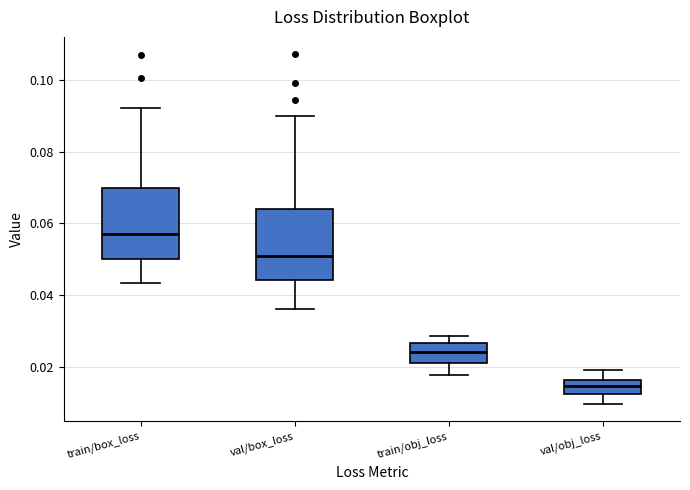

Reading left to right, read every box against the y-axis: the position of its median line, the range the box covers, and the ends of its whiskers. The values are not printed on the chart, so give them approximately, as read against the axis.

train/box_loss: median 0.056, box 0.050 to 0.070, whiskers 0.044 to 0.092
val/box_loss: median 0.050, box 0.044 to 0.064, whiskers 0.036 to 0.090
train/obj_loss: median 0.024, box 0.020 to 0.026, whiskers 0.018 to 0.028
val/obj_loss: median 0.014, box 0.012 to 0.016, whiskers 0.010 to 0.018